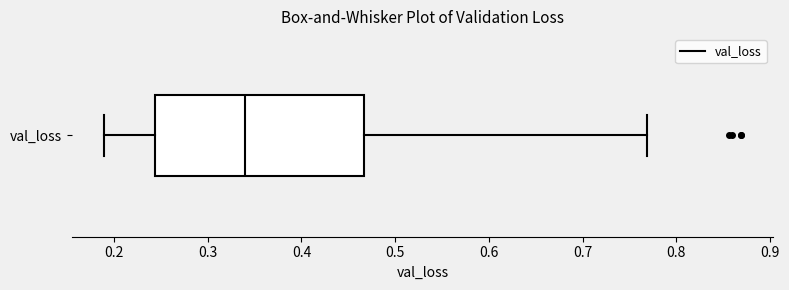

Read this box plot against the x-axis: the position of the median line, the range covered by the box, and the ends of both whiskers. The values are not printed on the chart, so give them approximately, as read against the axis.

median 0.34, box 0.24 to 0.47, whiskers 0.19 to 0.77